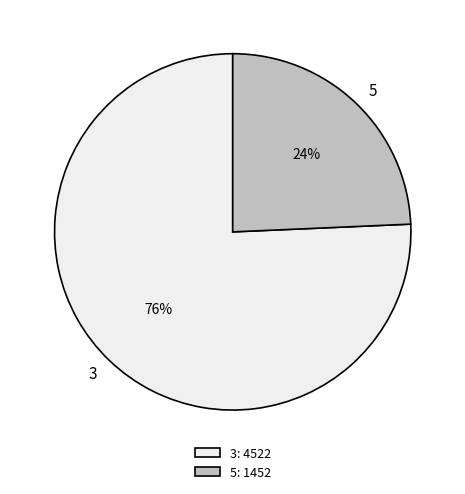

To the nearest percent, what percentage of the pie is 3?

76%